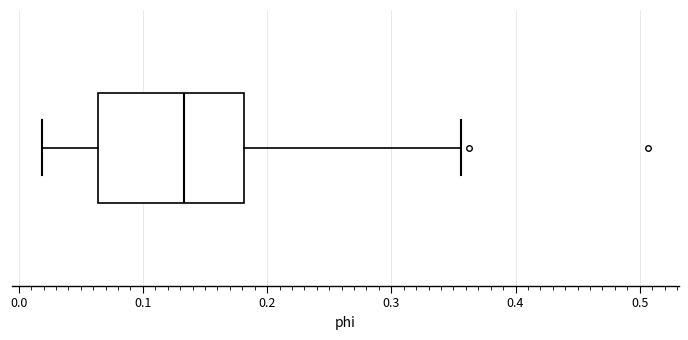

Where does the left whisker of the box end on the x-axis? The values are not printed on the chart, so give them approximately, as read against the axis.

0.02